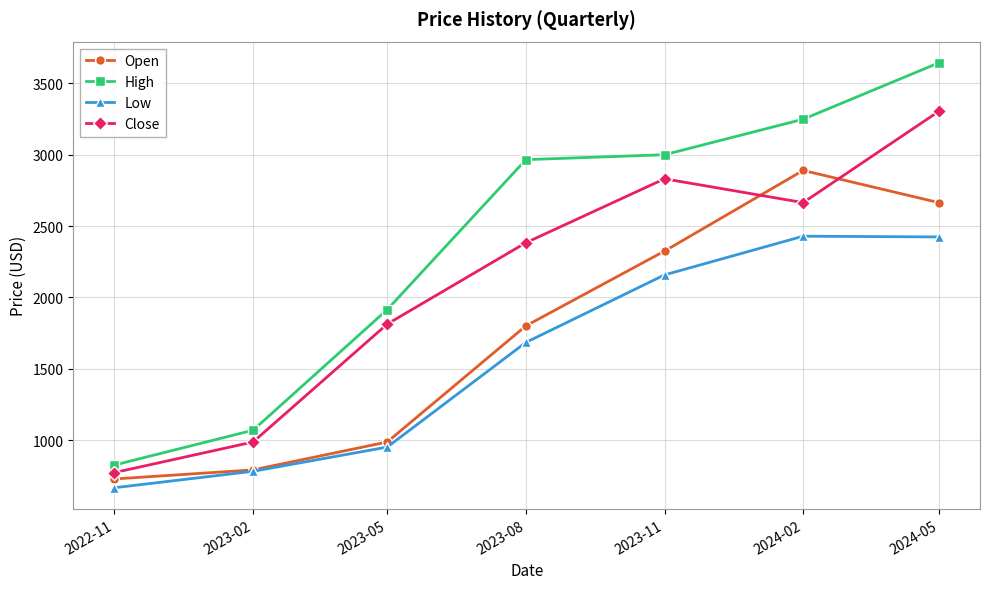

True or false: High and Low cross at least once.

False